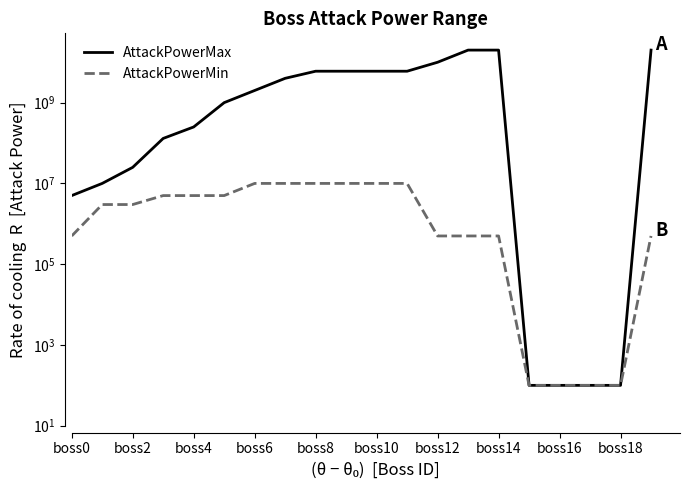

Is it true that AttackPowerMin equals 144 at 15?

False